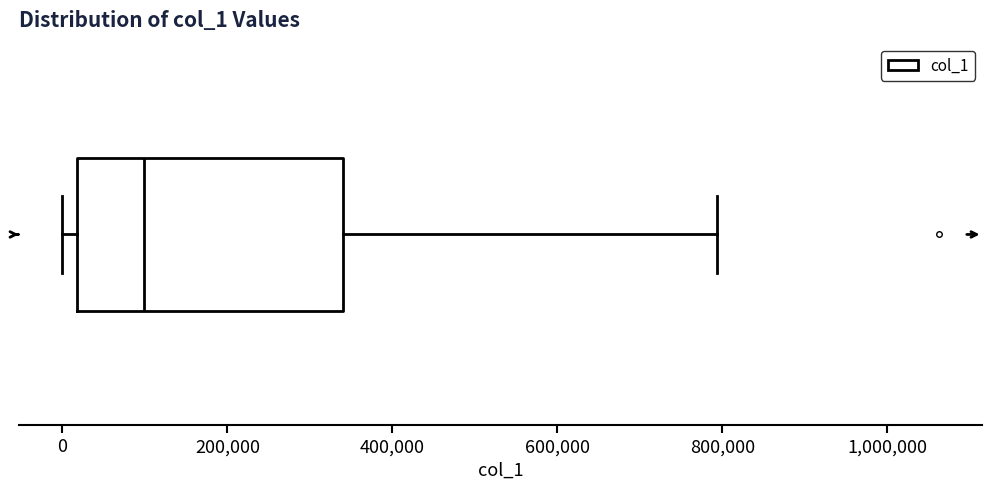

Where is the left edge of the box on the x-axis? The values are not printed on the chart, so give them approximately, as read against the axis.

20000